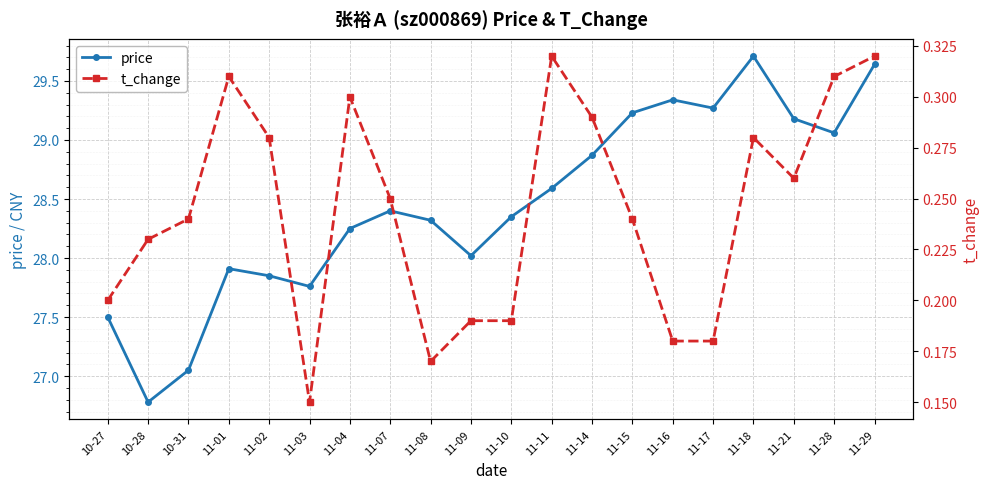

What is the lowest value of the t_change series?

0.1